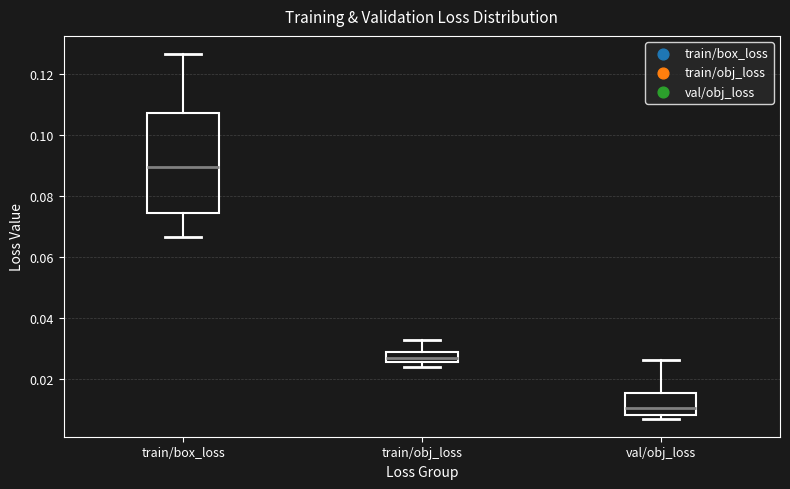

Which box has the lowest median line?

val/obj_loss